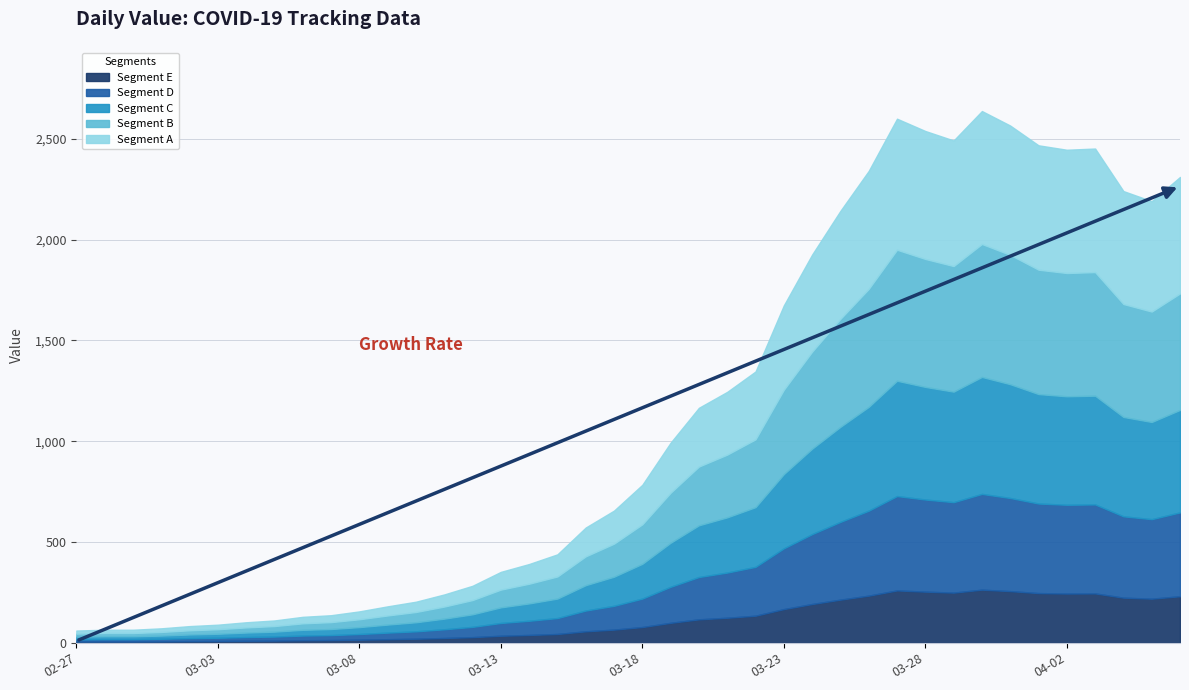

What is the label of the 40th point from the left?

2020-04-06